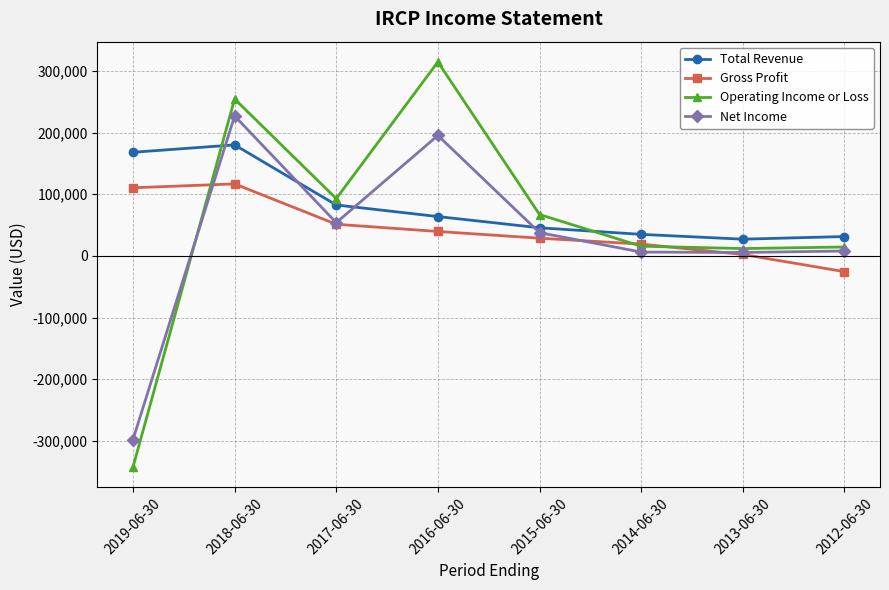

At which category is the sum across all series the highest?

2018-06-30